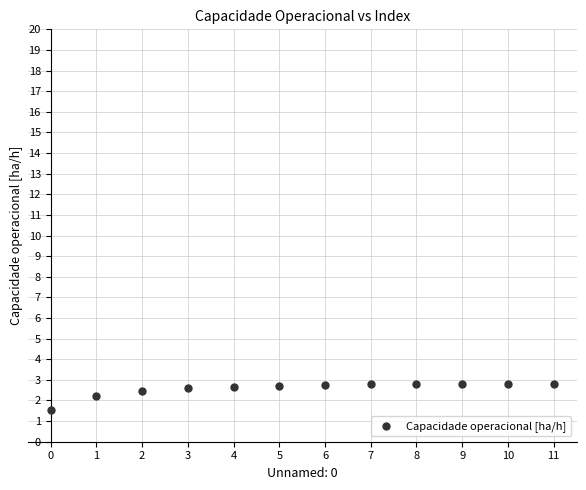

What Y value in the scatter plot is closest to 2?

2.2